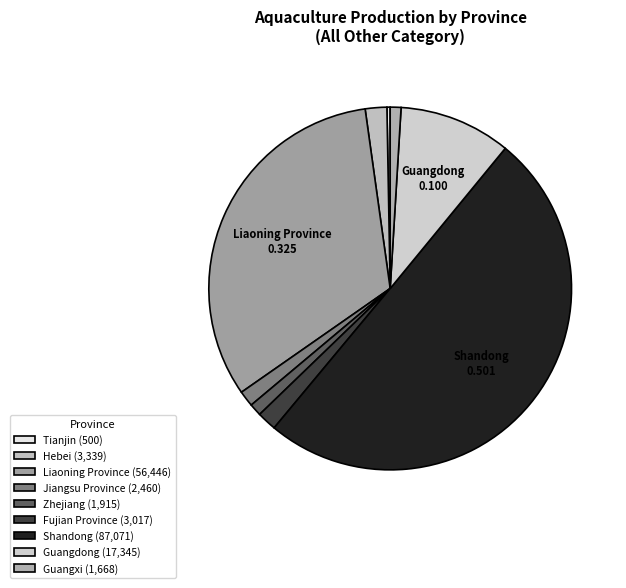

What percentage is the Liaoning Province slice, to the nearest percent?

32%